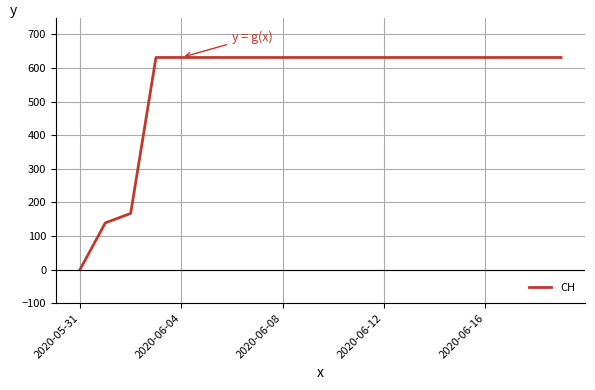

How many series are shown in this chart?

1